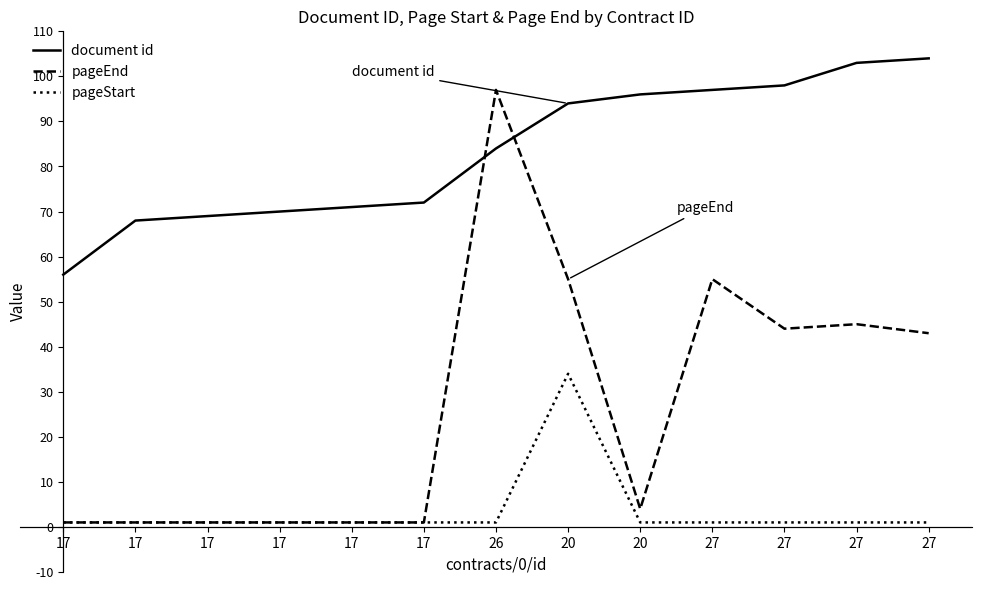

Does the chart display data point markers on the line(s)?

No